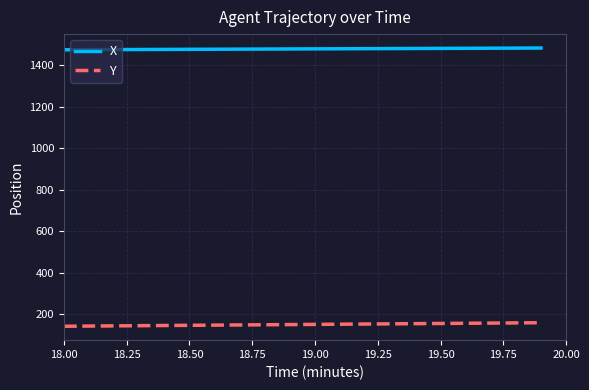

Which series has the largest total across all categories?

X